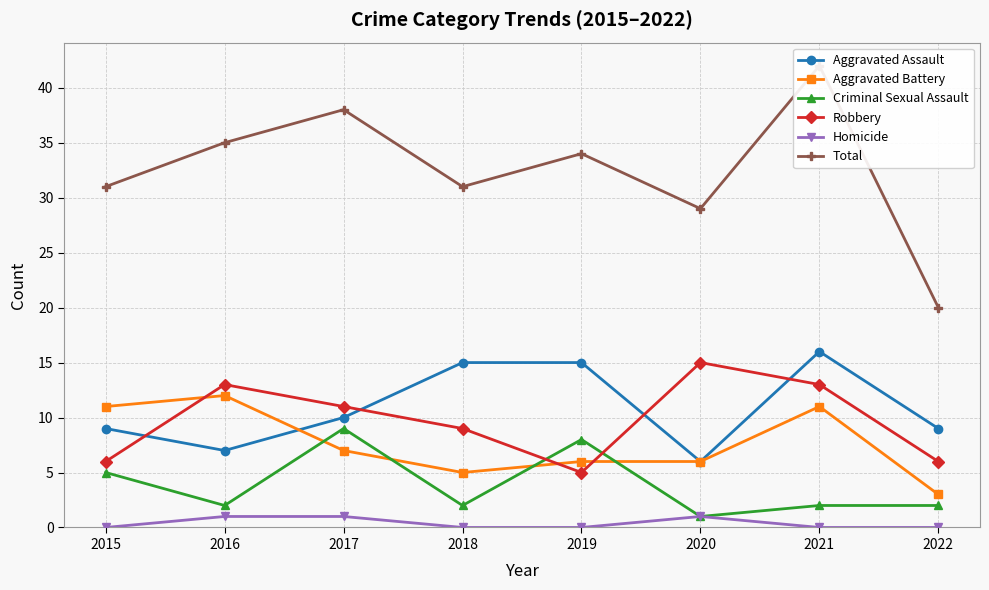

What is the average value of the Robbery series?

10